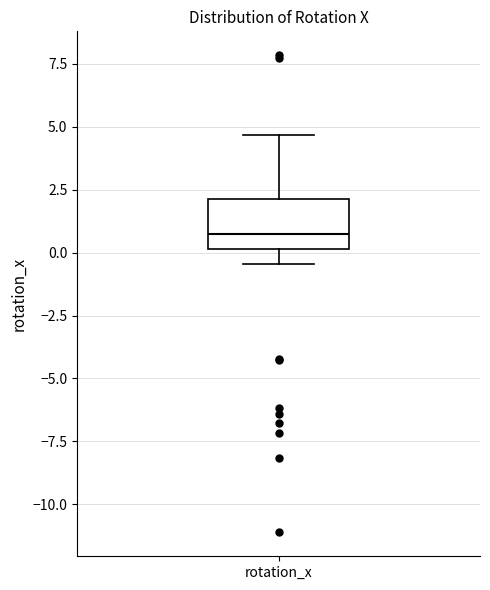

Transcribe this box plot: give where the median line is, the range the box spans, and where the two whiskers end, as read against the y-axis. The values are not printed on the chart, so give them approximately, as read against the axis.

median 1.0, box 0.0 to 2.0, whiskers -0.5 to 4.5